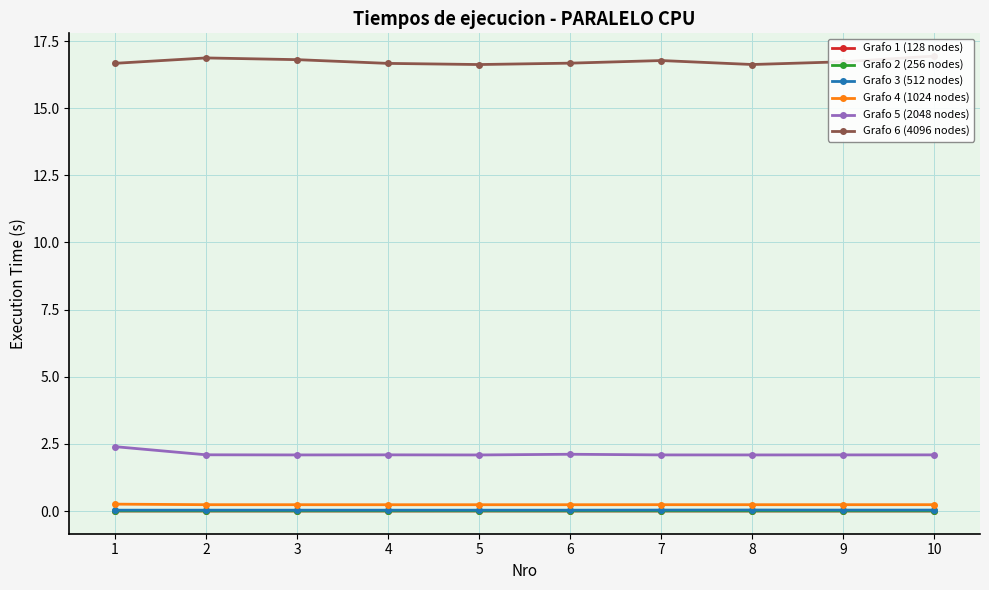

Reading left to right, extract all data points from this chart.

Grafo 1 (128 nodes): 1=0.0	2=0.0	3=0.0	4=0.0	5=0.0	6=0.0	7=0.0	8=0.0	9=0.0	10=0.0
Grafo 2 (256 nodes): 1=0.0	2=0.0	3=0.0	4=0.0	5=0.0	6=0.0	7=0.0	8=0.0	9=0.0	10=0.0
Grafo 3 (512 nodes): 1=0.0	2=0.0	3=0.0	4=0.0	5=0.0	6=0.0	7=0.0	8=0.0	9=0.0	10=0.0
Grafo 4 (1024 nodes): 1=0.3	2=0.2	3=0.2	4=0.2	5=0.2	6=0.2	7=0.2	8=0.2	9=0.2	10=0.2
Grafo 5 (2048 nodes): 1=2.4	2=2.1	3=2.1	4=2.1	5=2.1	6=2.1	7=2.1	8=2.1	9=2.1	10=2.1
Grafo 6 (4096 nodes): 1=16.7	2=16.9	3=16.8	4=16.7	5=16.6	6=16.7	7=16.8	8=16.6	9=16.7	10=16.9